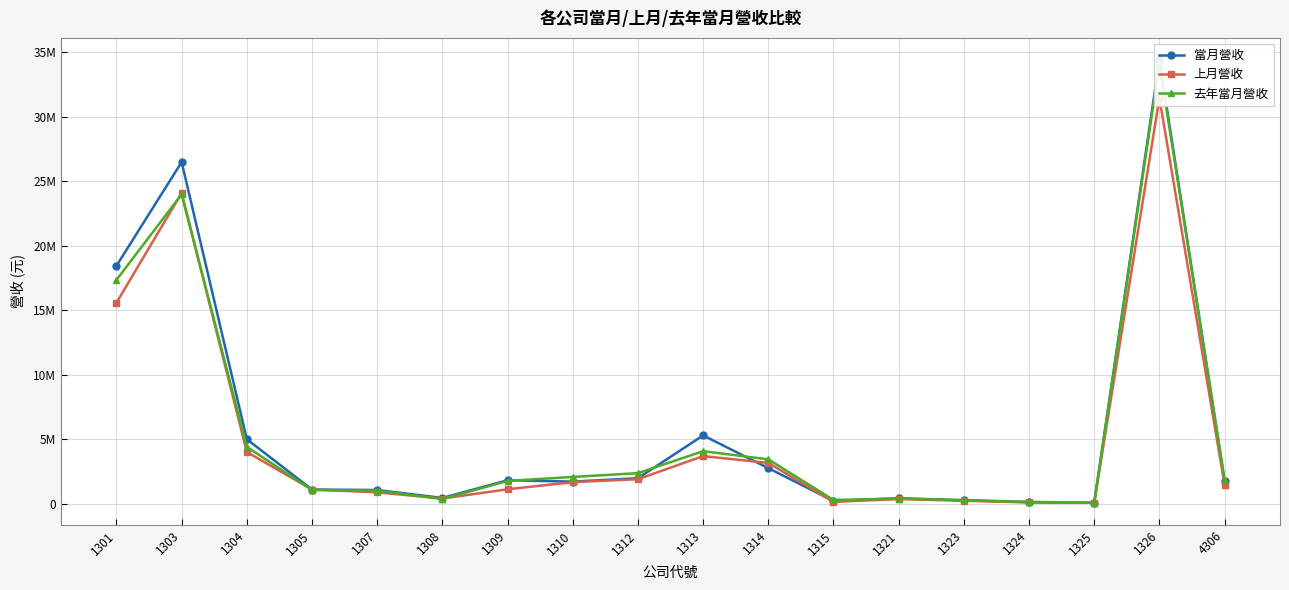

How many interior local peaks does the 當月營收 series have?

5